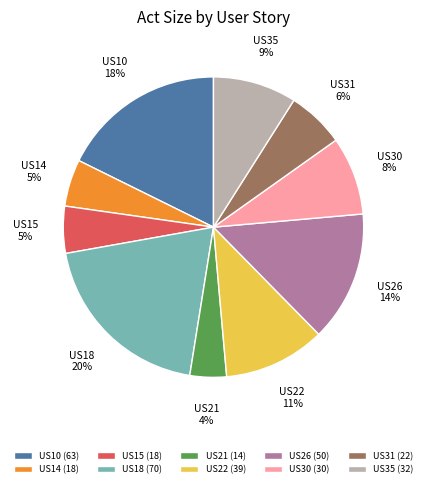

To the nearest percent, what is the combined percentage of US14 and US21?

9%